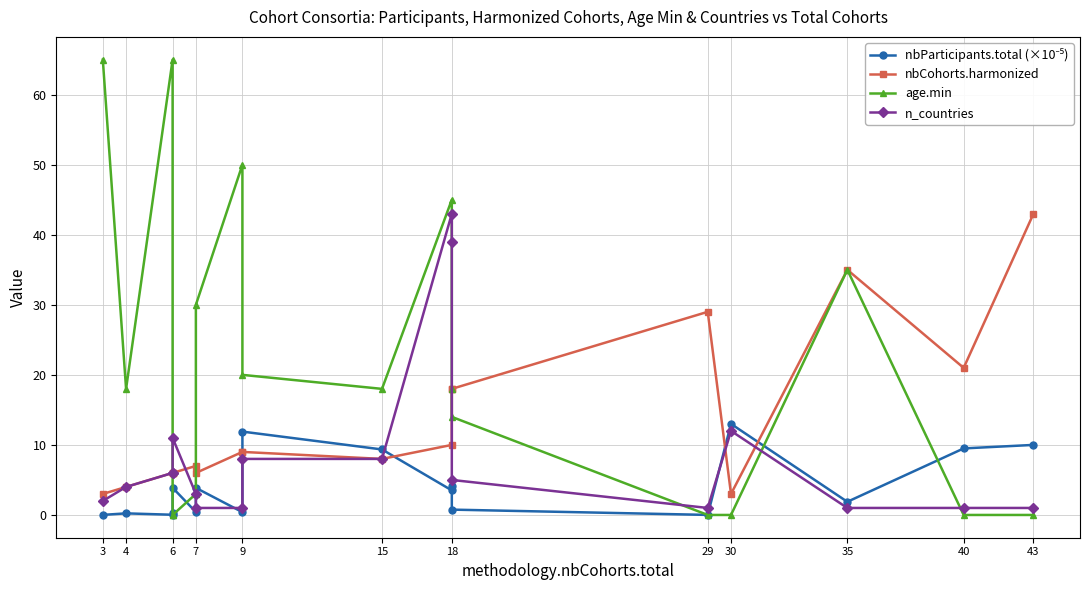

How many lines are shown in the chart?

4